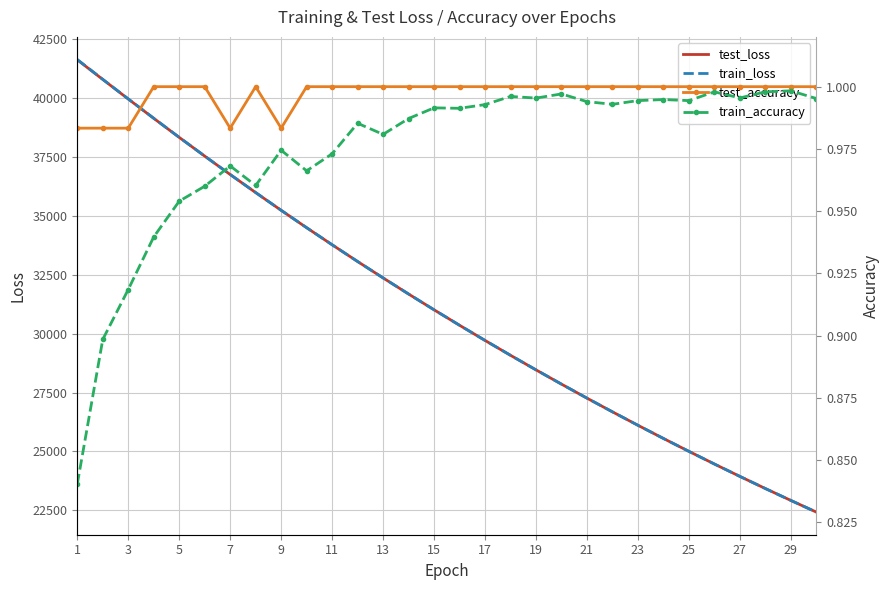

What is the highest value of the train_loss series?

41646.7